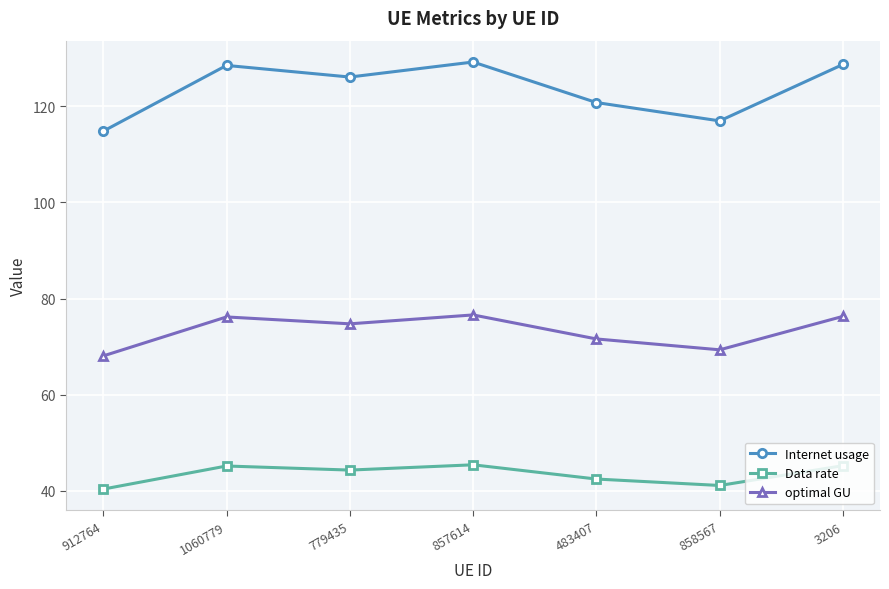

True or false: Data rate has more than 1 points higher than both neighbors.

True